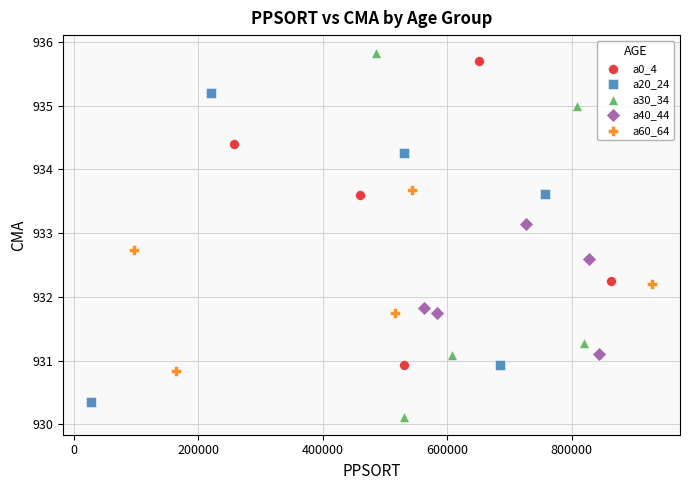

What are all the series names shown in the legend?

a0_4, a20_24, a30_34, a40_44, a60_64